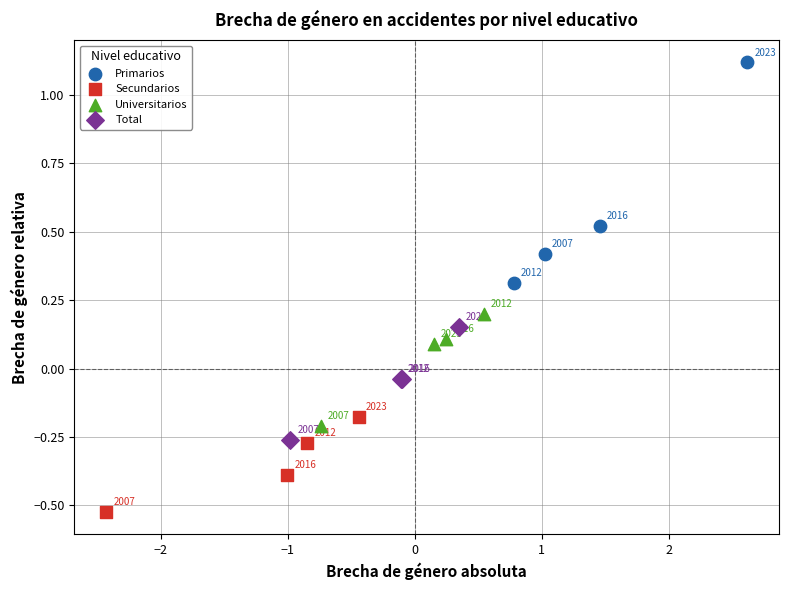

Which series contains the lowest Y value?

Secundarios